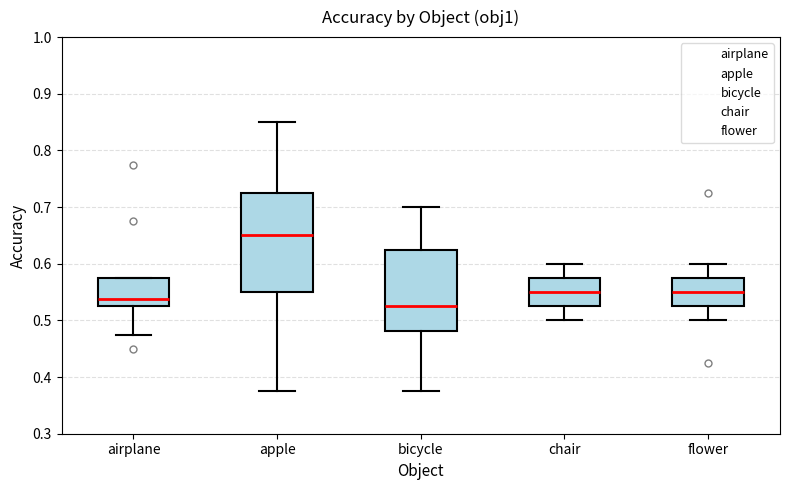

Which box is the tallest, from its lower edge to its upper edge?

apple